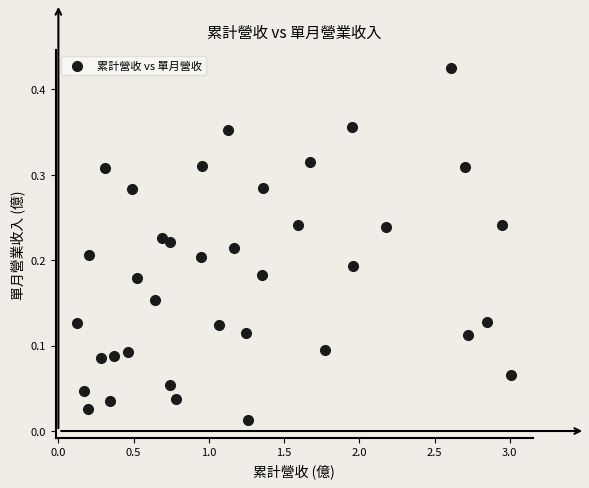

What is the range of X values (max minus min)?

2.9